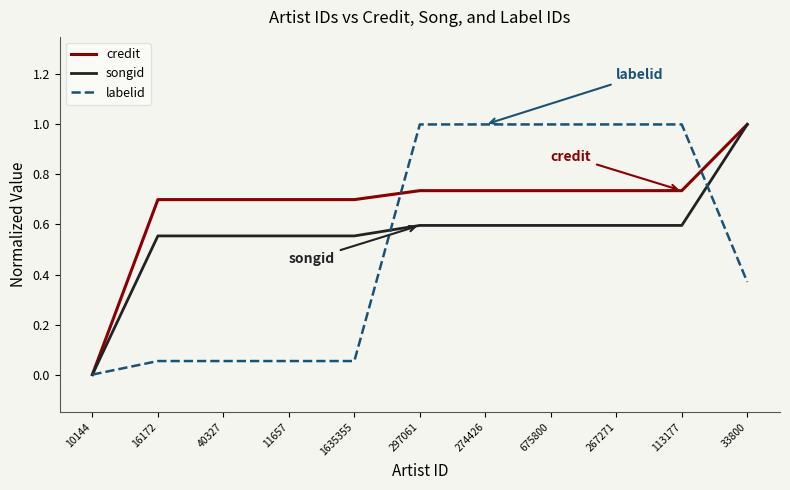

Which series has the largest total across all categories?

credit